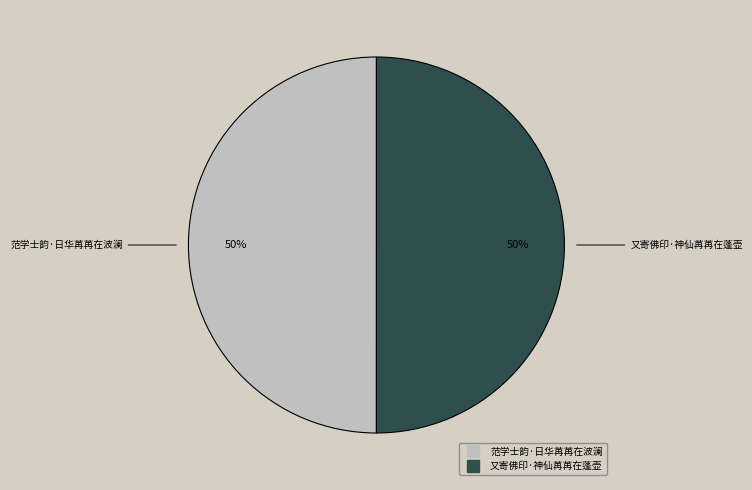

To the nearest percent, what is the average slice percentage?

50%